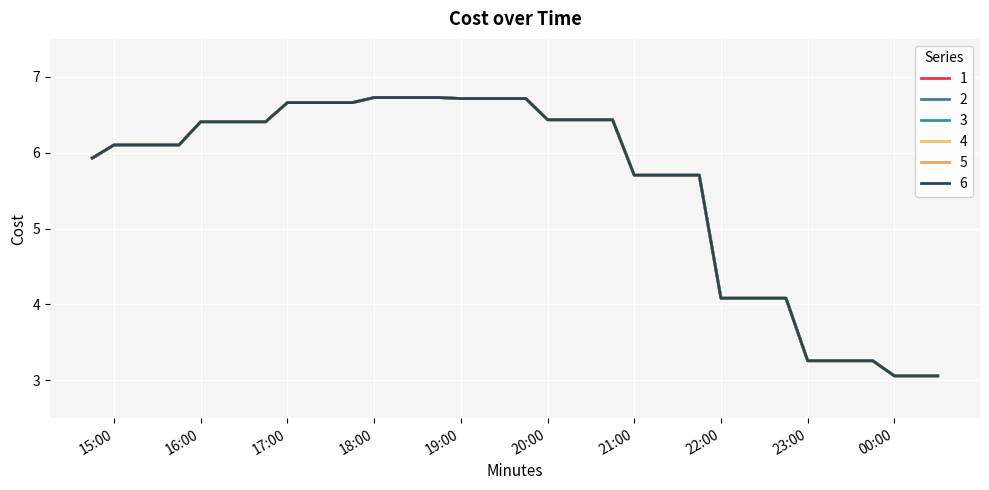

Which series has the widest spread of values?

1